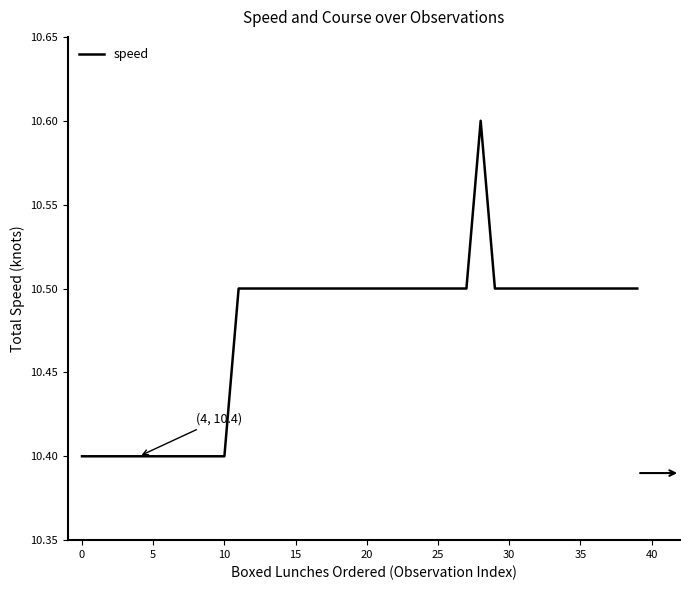

What is the greatest value displayed?

10.6